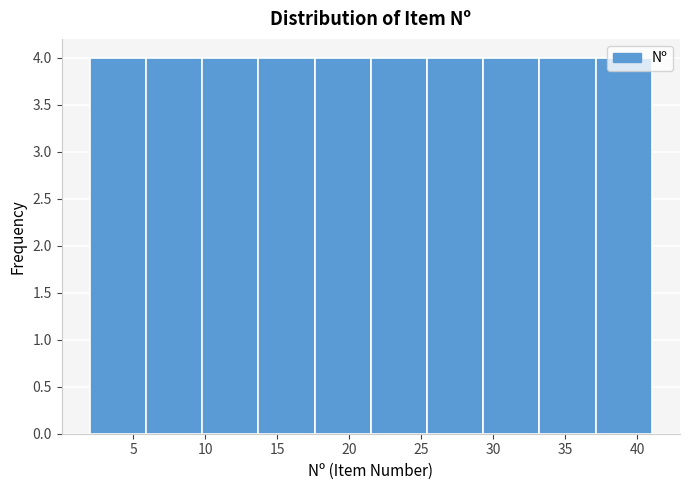

Reading left to right, transcribe this chart: for each bar, give the range it covers on the x-axis and its height. Neither the bar edges nor the heights are printed on the chart, so give them approximately, as read against the axes.

2.0 to 5.9: 4
5.9 to 9.8: 4
9.8 to 13.7: 4
13.7 to 17.6: 4
17.6 to 21.5: 4
21.5 to 25.4: 4
25.4 to 29.3: 4
29.3 to 33.2: 4
33.2 to 37.1: 4
37.1 to 41.0: 4